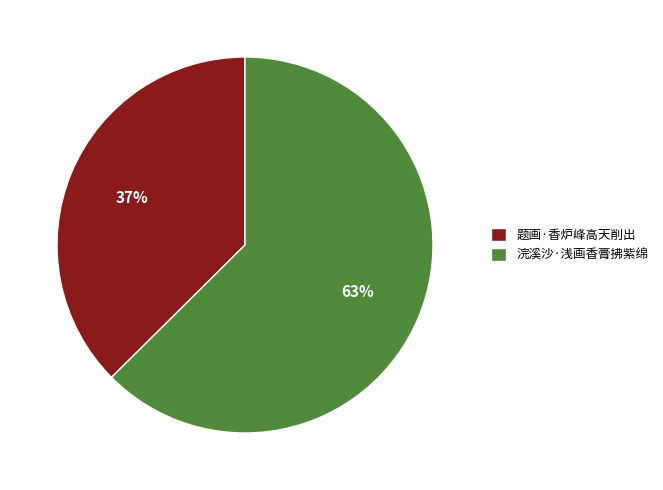

The 浣溪沙·浅画香膏拂紫绵 slice represents 63% of the pie. True or false?

True